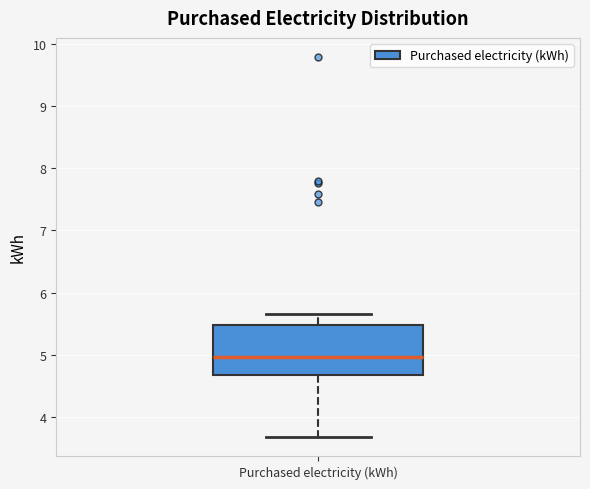

Read this box plot against the y-axis: the position of the median line, the range covered by the box, and the ends of both whiskers. The values are not printed on the chart, so give them approximately, as read against the axis.

median 5.0, box 4.7 to 5.5, whiskers 3.7 to 5.6